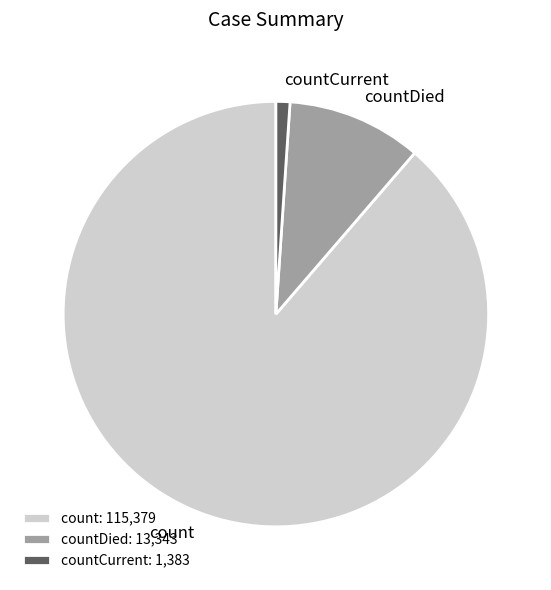

Which has a higher value, count or countDied?

count